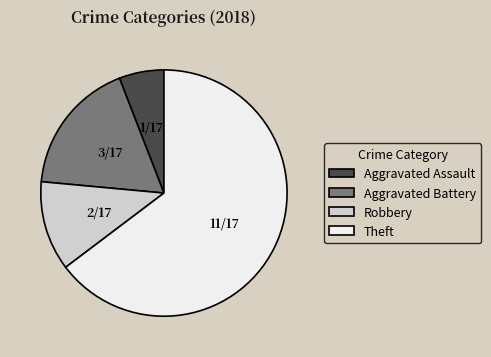

True or false: Aggravated Battery accounts for 18% of the total.

True